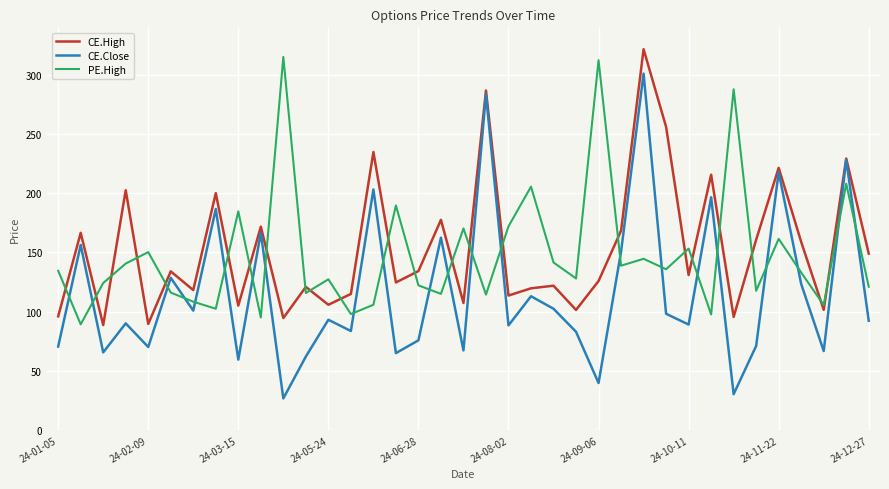

Which series ends up on top after the final intersection of CE.High and PE.High?

CE.High